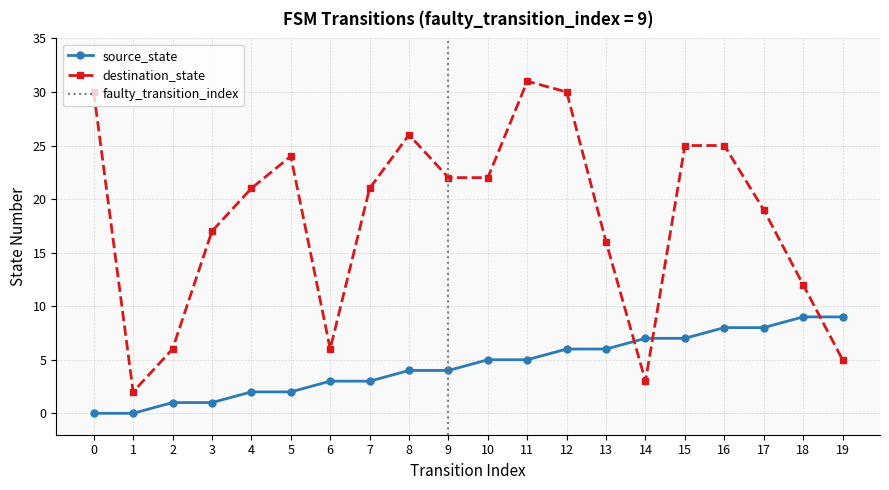

Between which two adjacent categories do destination_state and source_state first intersect?

13 and 14